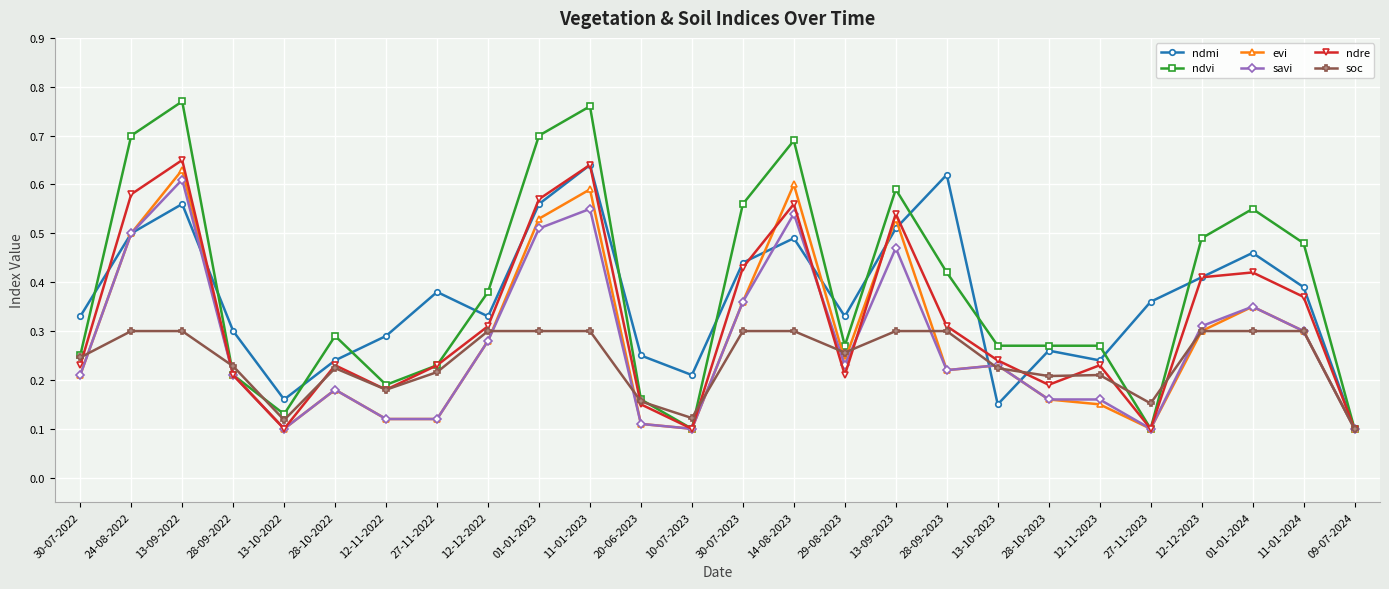

At which category does evi reach its first local peak?

13-09-2022